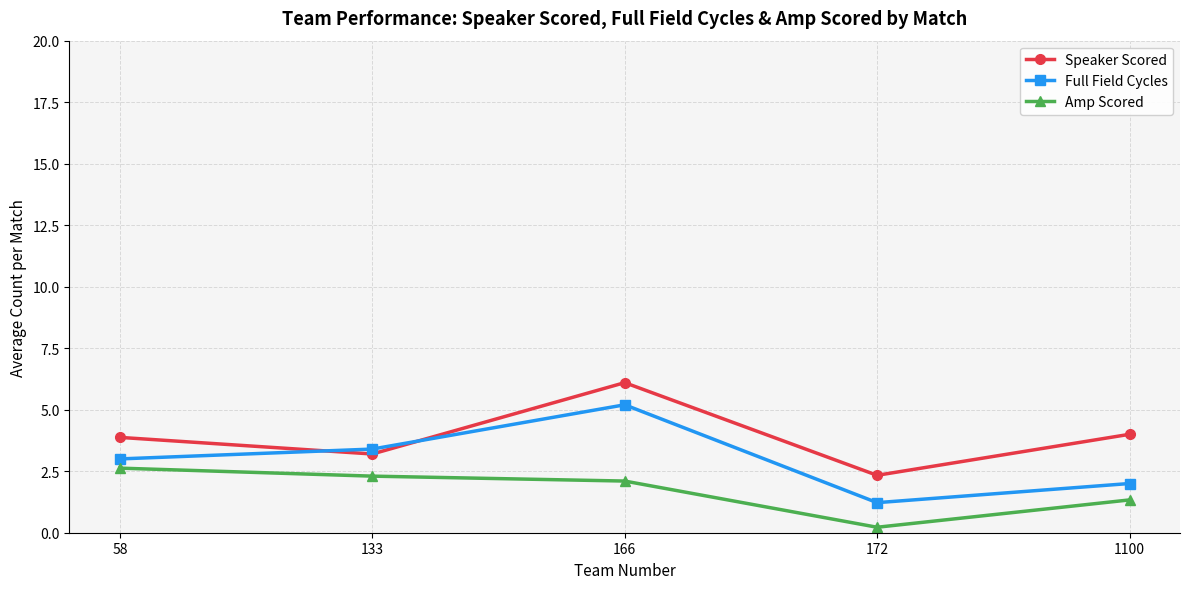

How many distinct data groups are displayed?

3